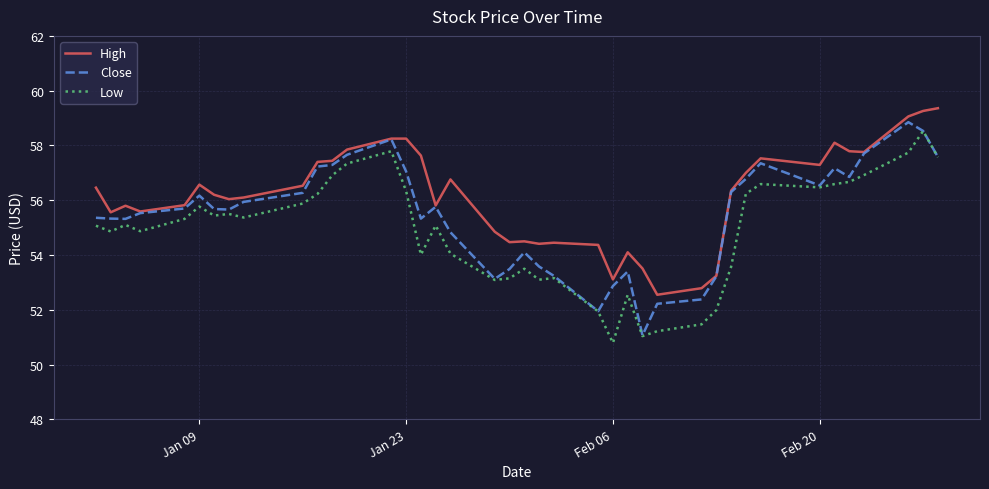

What is the smallest value displayed?

50.8